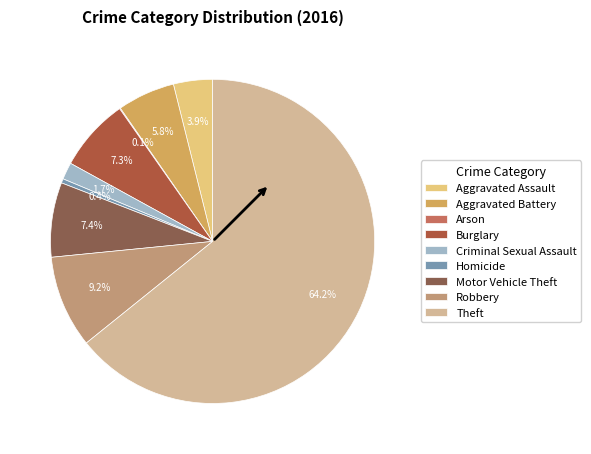

How many segments does this pie chart have?

9